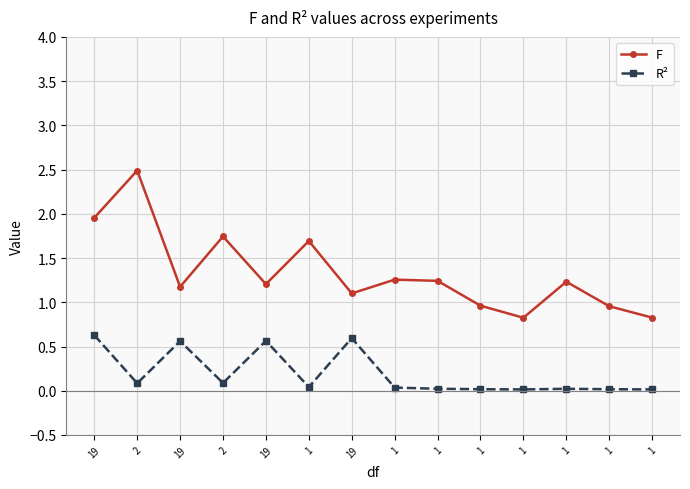

What are all the series names shown in the legend?

F, R²